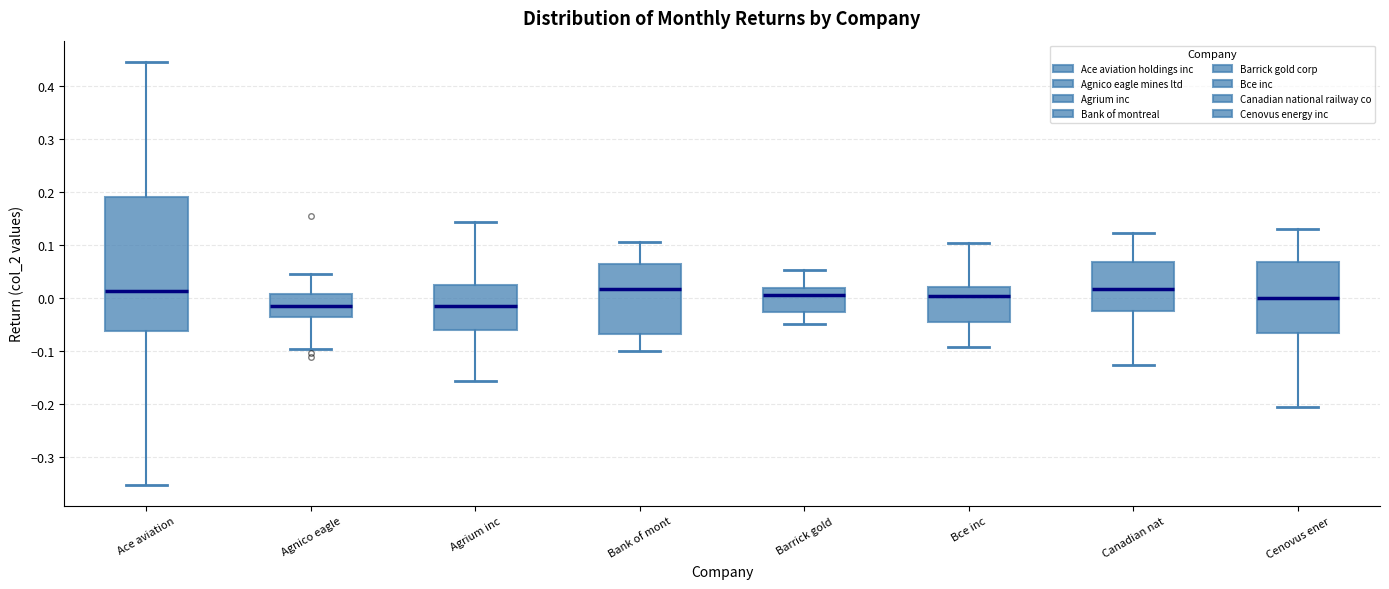

Reading left to right, transcribe this box plot: for each box, give where its median line is, the range the box spans, and where its two whiskers end, as read against the y-axis. The values are not printed on the chart, so give them approximately, as read against the axis.

Ace aviation: median 0.01, box -0.06 to 0.19, whiskers -0.35 to 0.45
Agnico eagle: median -0.02, box -0.03 to 0.01, whiskers -0.10 to 0.05
Agrium inc: median -0.01, box -0.06 to 0.02, whiskers -0.16 to 0.14
Bank of mont: median 0.02, box -0.07 to 0.06, whiskers -0.10 to 0.11
Barrick gold: median 0.01, box -0.03 to 0.02, whiskers -0.05 to 0.05
Bce inc: median 0.00, box -0.04 to 0.02, whiskers -0.09 to 0.10
Canadian nat: median 0.02, box -0.02 to 0.07, whiskers -0.13 to 0.12
Cenovus ener: median 0.00, box -0.06 to 0.07, whiskers -0.20 to 0.13